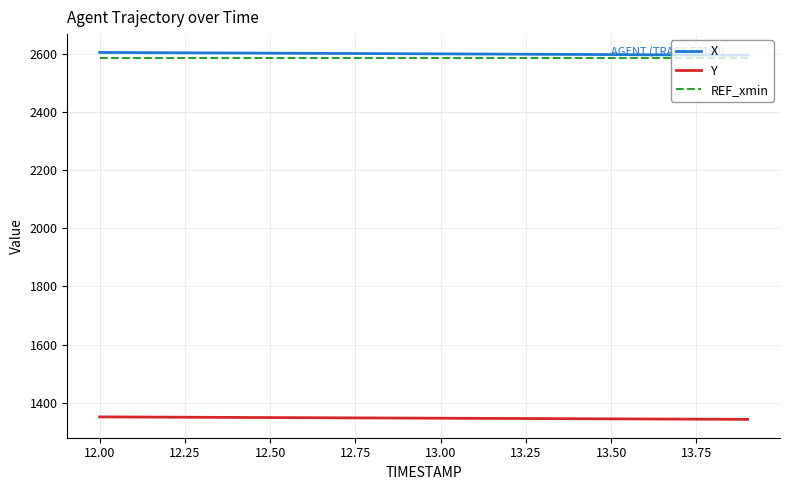

What is the maximum value shown in the chart?

2603.9